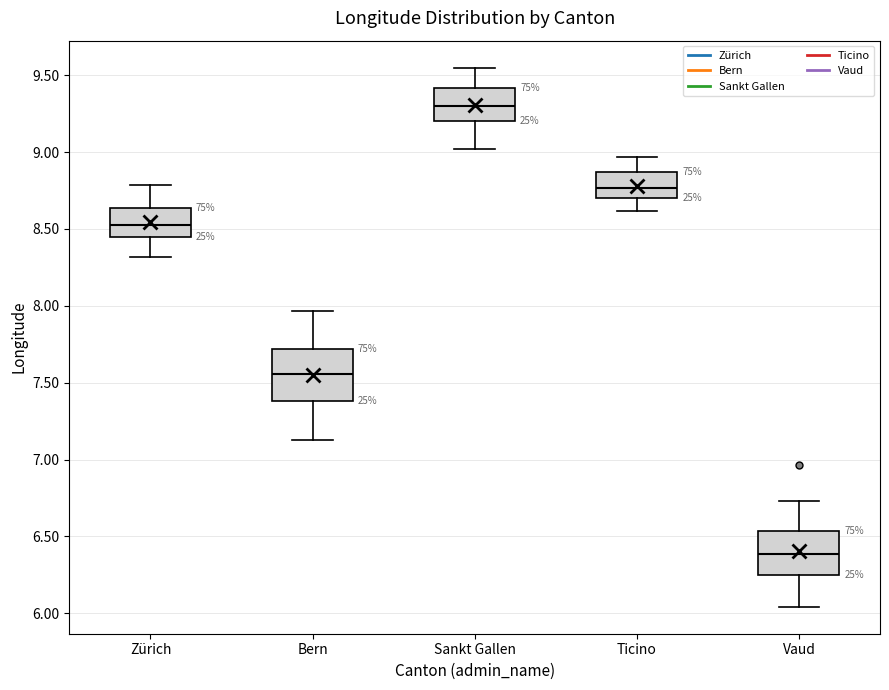

Where does the lower whisker of the box for Bern end on the y-axis? The values are not printed on the chart, so give them approximately, as read against the axis.

7.15